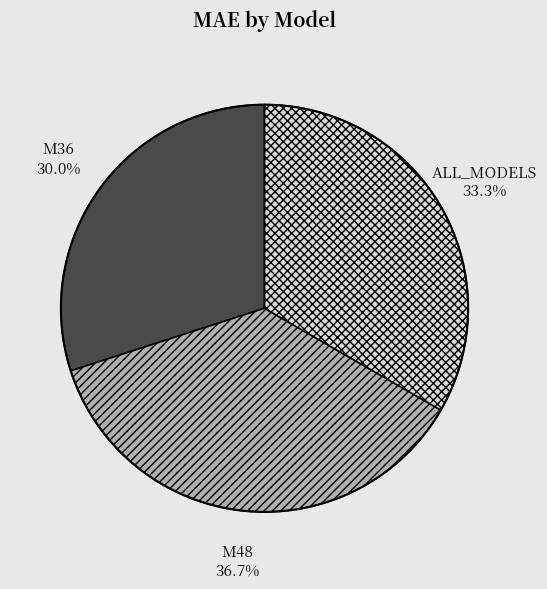

How many segments does this pie chart have?

3